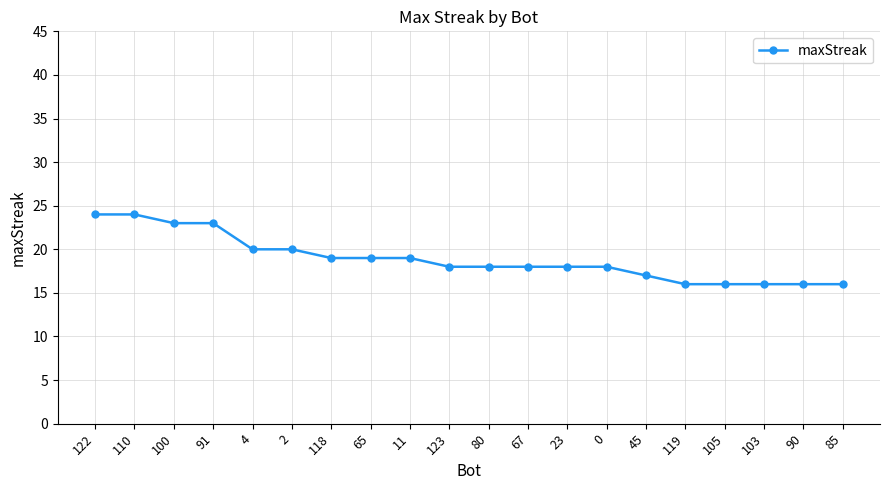

What is the maximum value shown in the chart?

24